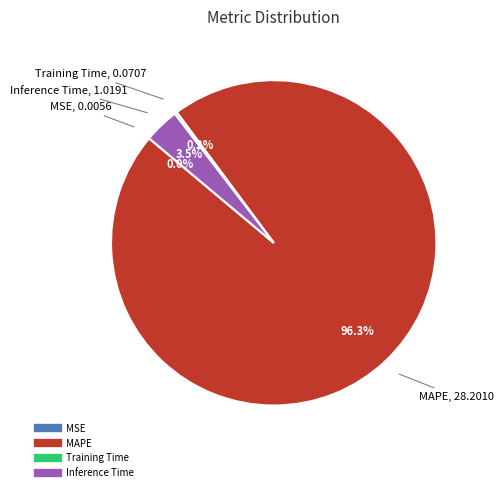

Is MAPE the majority of the pie?

Yes